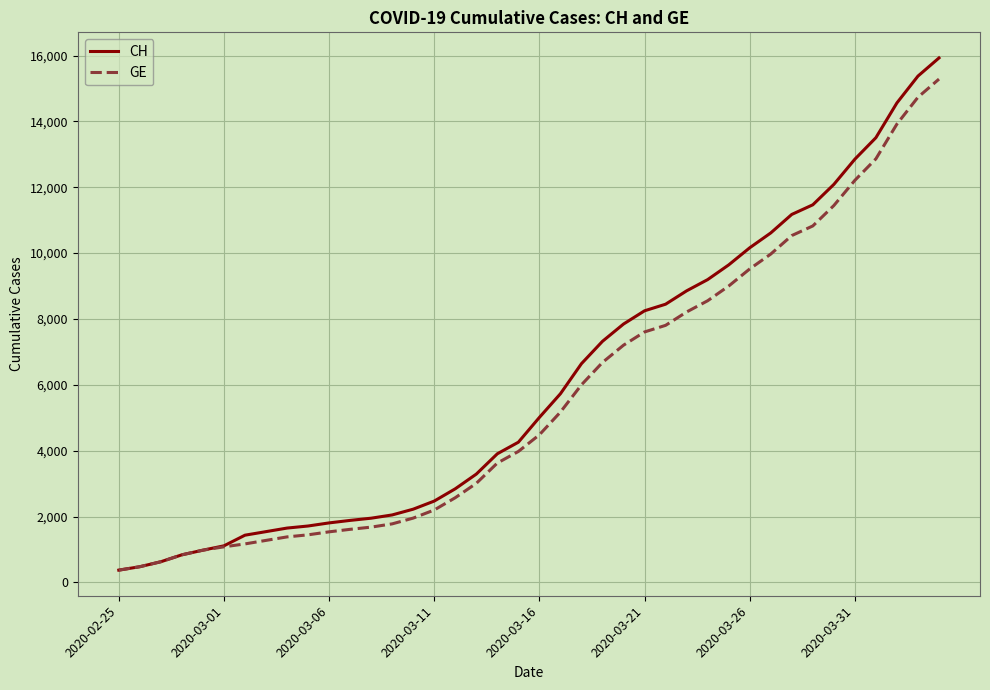

What are all the series names shown in the legend?

CH, GE